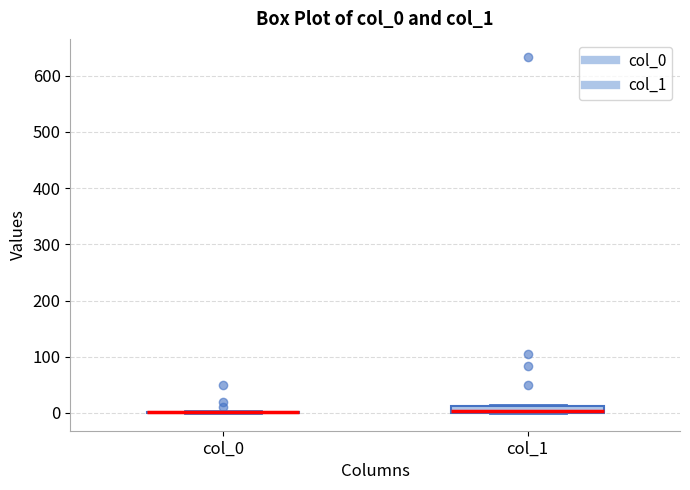

Comparing the boxes themselves (not the whiskers), which one is the tallest?

col_1